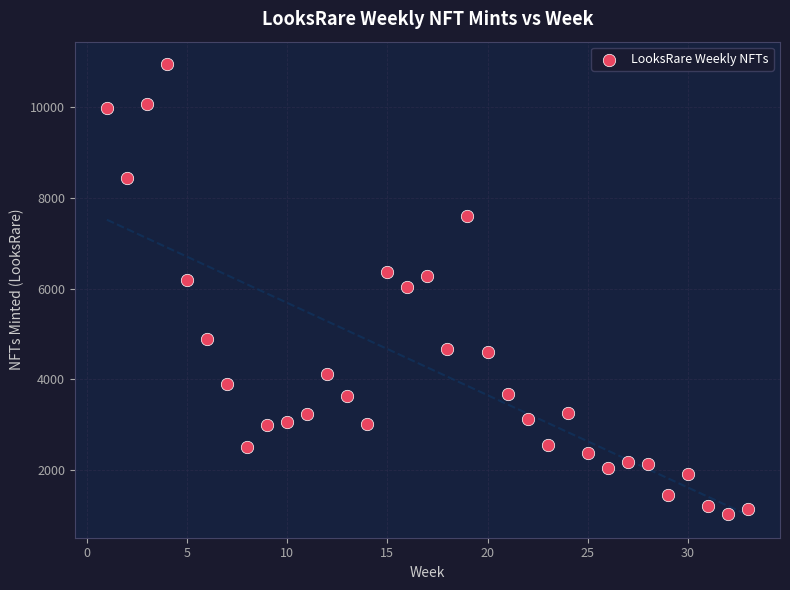

What is the range of Y values (max minus min)?

9942